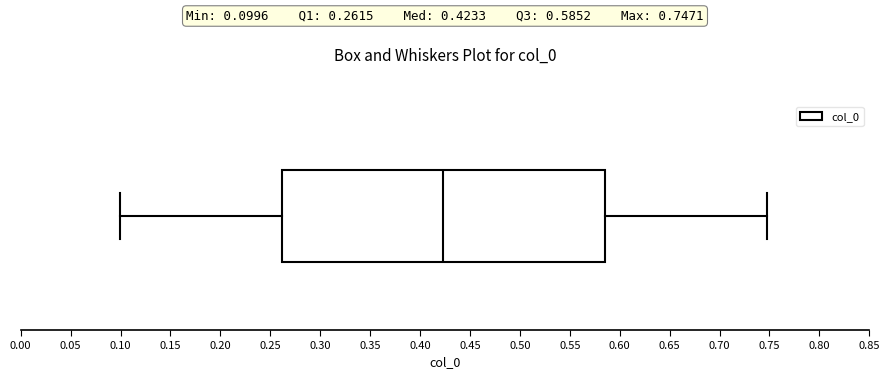

Transcribe this box plot: give where the median line is, the range the box spans, and where the two whiskers end, as read against the x-axis. The values are not printed on the chart, so give them approximately, as read against the axis.

median 0.425, box 0.260 to 0.585, whiskers 0.100 to 0.745